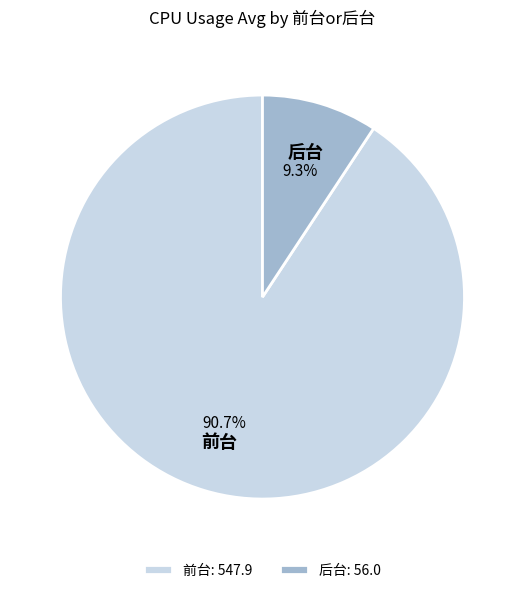

How much of the chart is everything except 后台?

90.7%